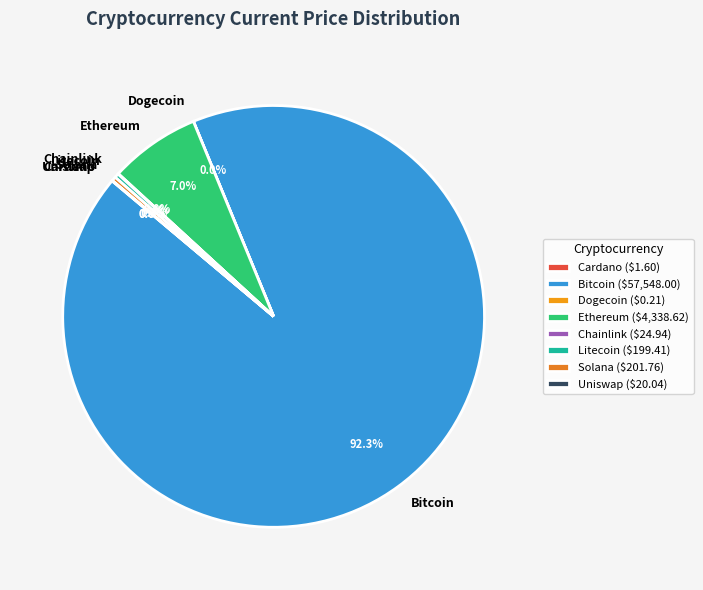

Is Bitcoin the majority of the pie?

Yes